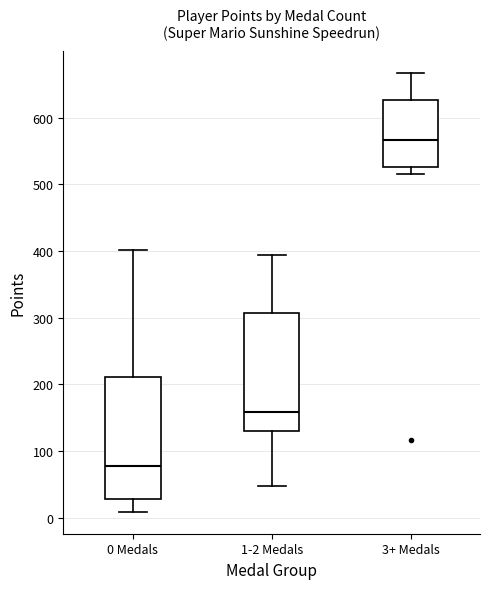

Where does the lower whisker of the box for 1-2 Medals end on the y-axis? The values are not printed on the chart, so give them approximately, as read against the axis.

50